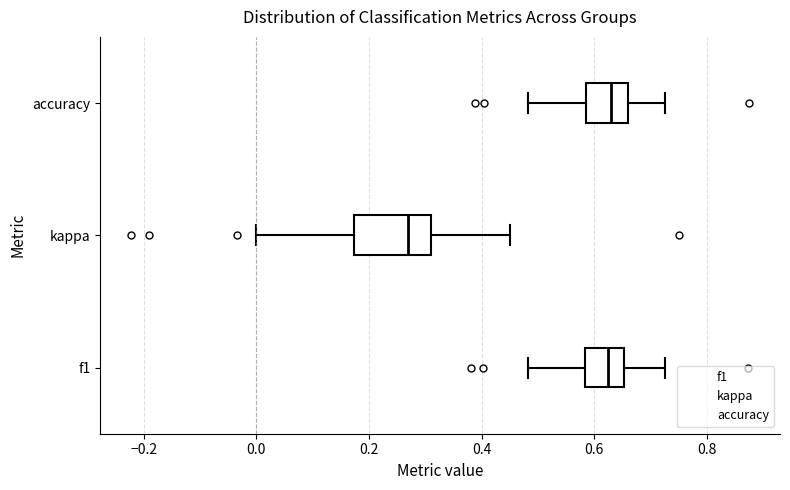

Where does the right whisker of the box for accuracy end on the x-axis? The values are not printed on the chart, so give them approximately, as read against the axis.

0.72